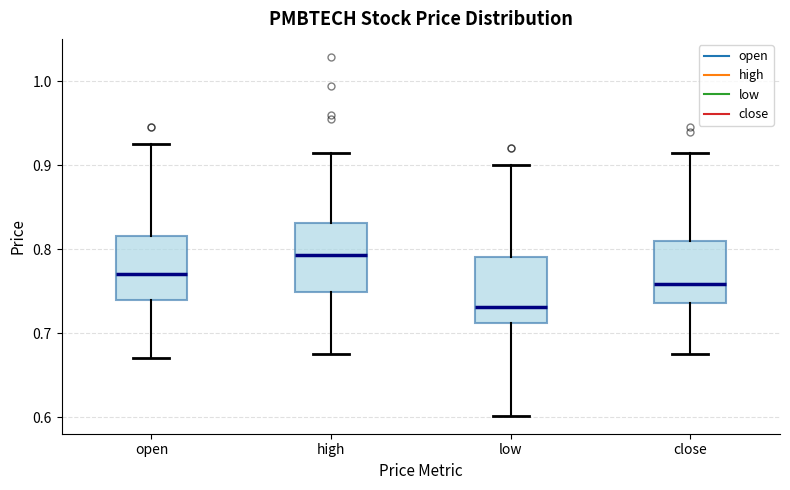

Reading left to right, read every box against the y-axis: the position of its median line, the range the box covers, and the ends of its whiskers. The values are not printed on the chart, so give them approximately, as read against the axis.

open: median 0.77, box 0.74 to 0.82, whiskers 0.67 to 0.93
high: median 0.79, box 0.75 to 0.83, whiskers 0.68 to 0.92
low: median 0.73, box 0.71 to 0.79, whiskers 0.60 to 0.90
close: median 0.76, box 0.74 to 0.81, whiskers 0.68 to 0.92